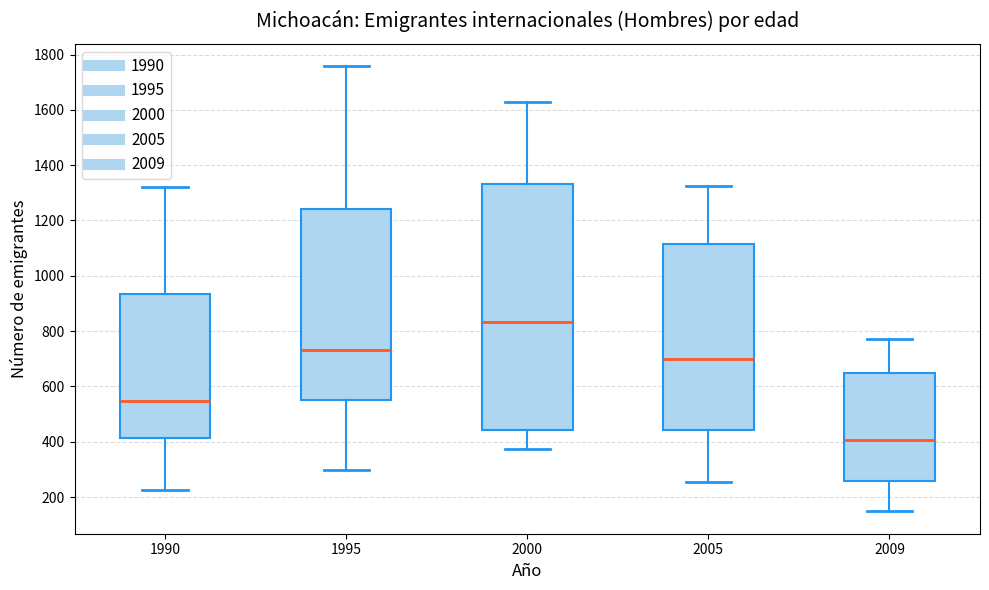

Reading left to right, read every box against the y-axis: the position of its median line, the range the box covers, and the ends of its whiskers. The values are not printed on the chart, so give them approximately, as read against the axis.

1990: median 540, box 420 to 940, whiskers 220 to 1320
1995: median 740, box 560 to 1240, whiskers 300 to 1760
2000: median 840, box 440 to 1340, whiskers 380 to 1620
2005: median 700, box 440 to 1120, whiskers 260 to 1320
2009: median 400, box 260 to 660, whiskers 140 to 780